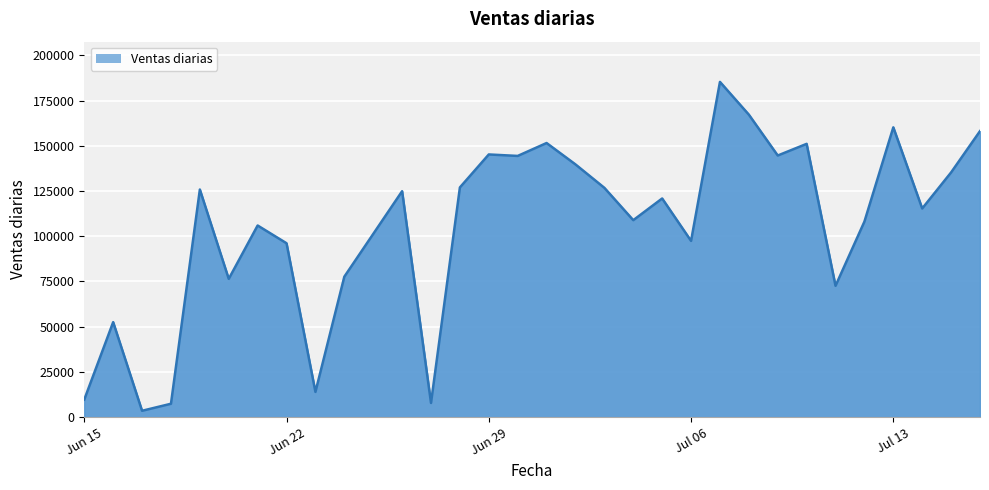

How many lines are shown in the chart?

1